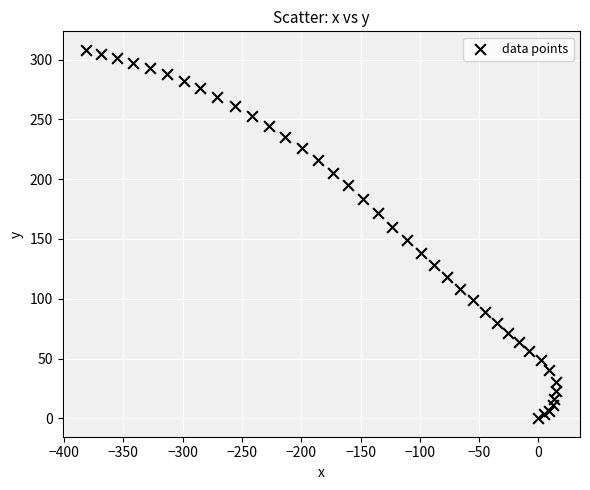

What is the range of Y values (max minus min)?

308.2